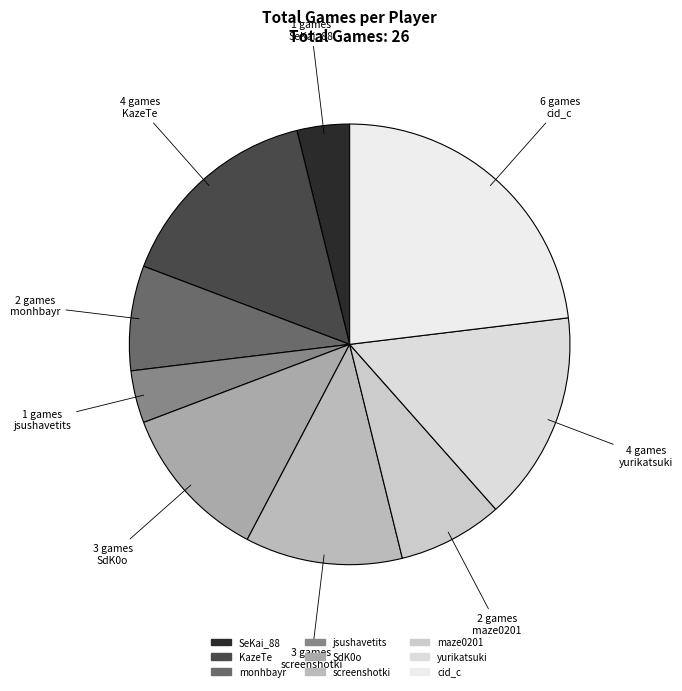

What is the total percentage of SdK0o and KazeTe?

26.9%